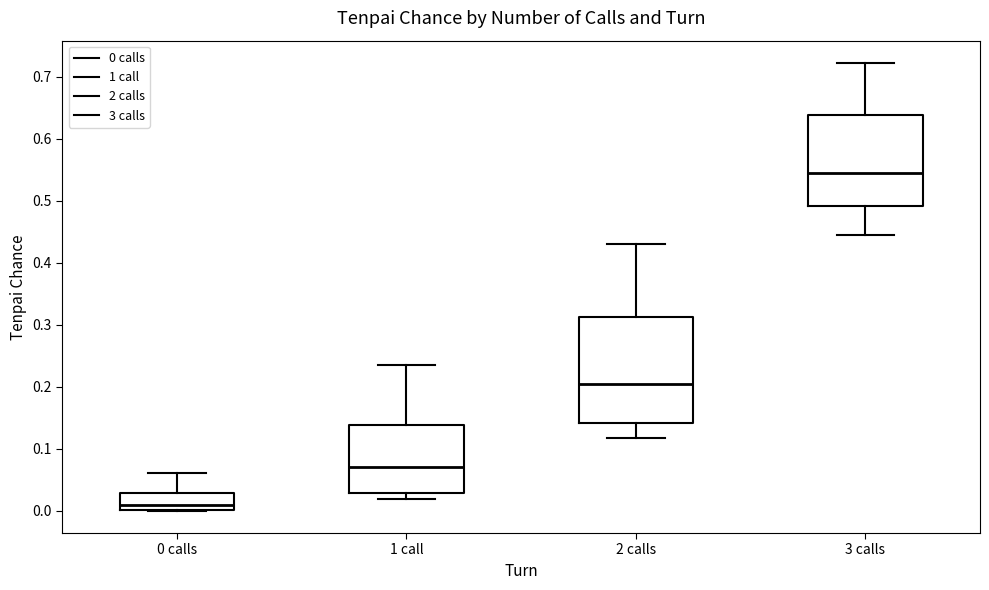

Which box has the lowest median line?

0 calls